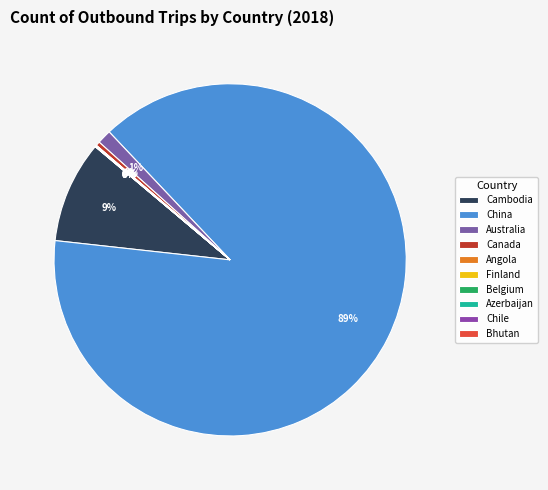

Between Bhutan and Australia, which is larger?

Australia